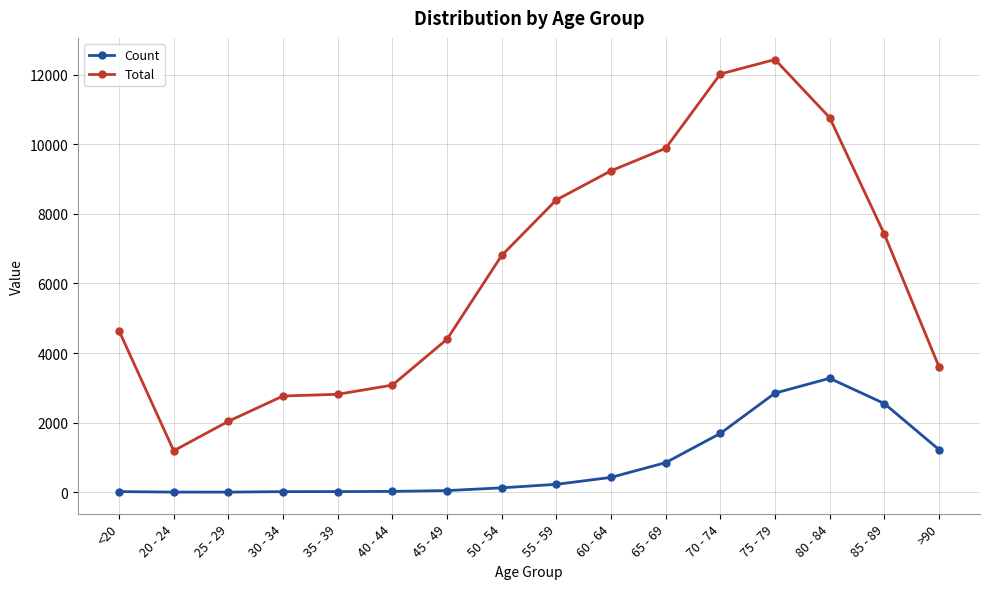

List the series in order of their peak value, highest first.

Total, Count